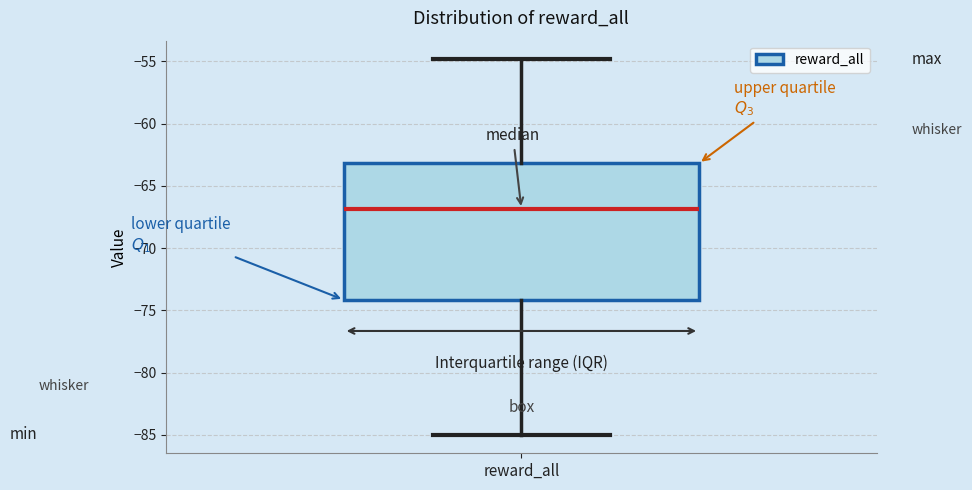

Read this box plot against the y-axis: the position of the median line, the range covered by the box, and the ends of both whiskers. The values are not printed on the chart, so give them approximately, as read against the axis.

median -67, box -74 to -63, whiskers -85 to -55